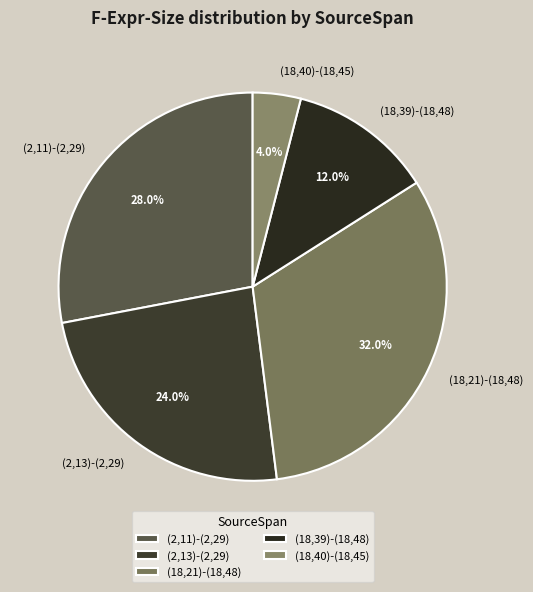

To the nearest percent, what is the combined percentage of (18,39)-(18,48) and (2,13)-(2,29)?

36%